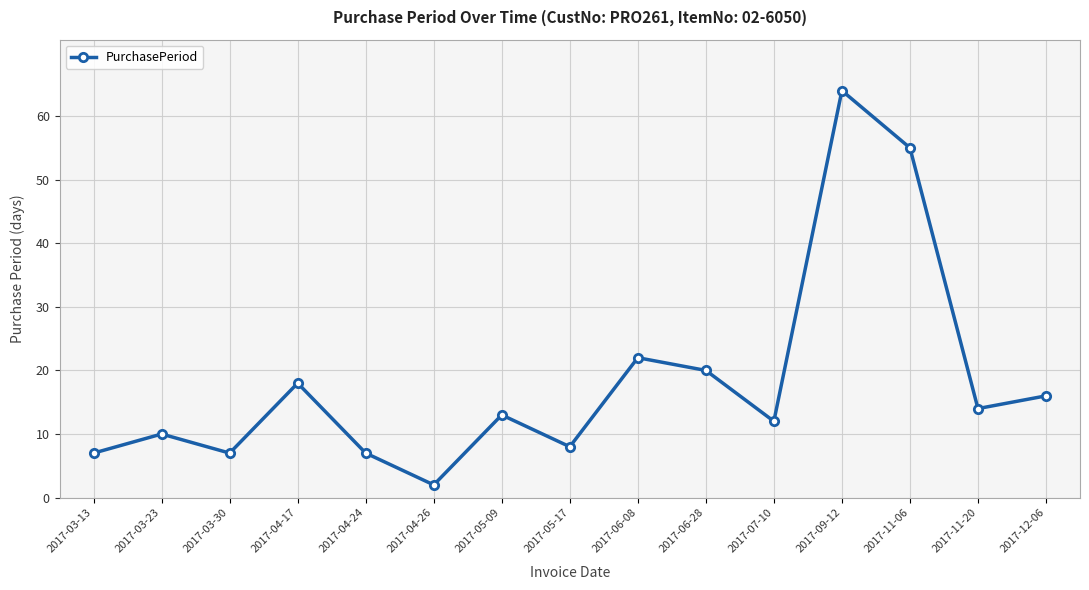

How many lines are shown in the chart?

1